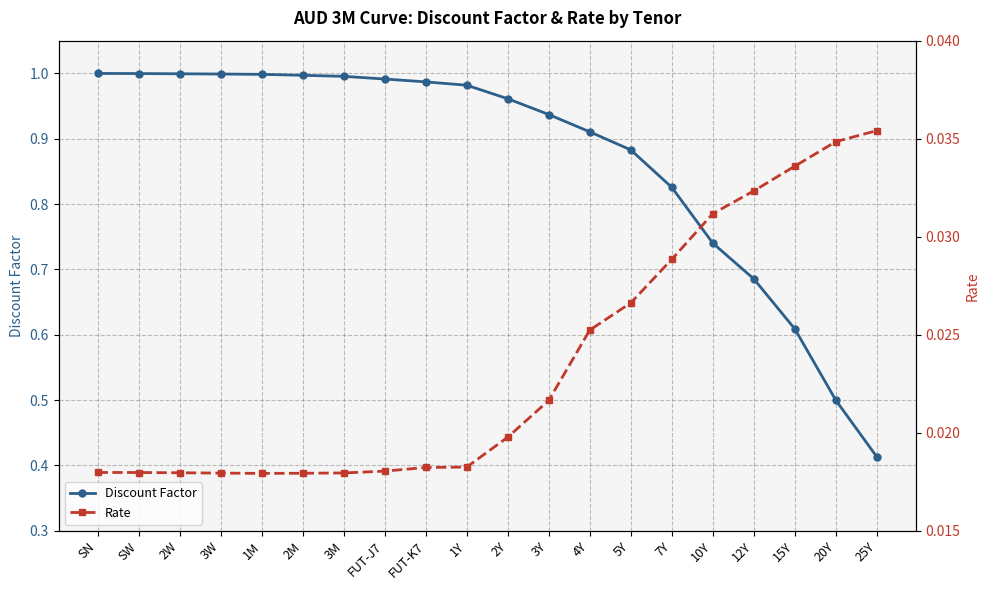

True or false: Rate and Discount Factor intersect in this chart.

False